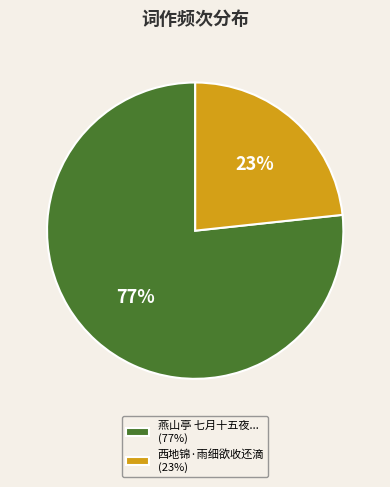

Do 燕山亭 七月十五夜... (77%) and 西地锦·雨细欲收还滴 (23%) together represent more than half of the pie?

Yes